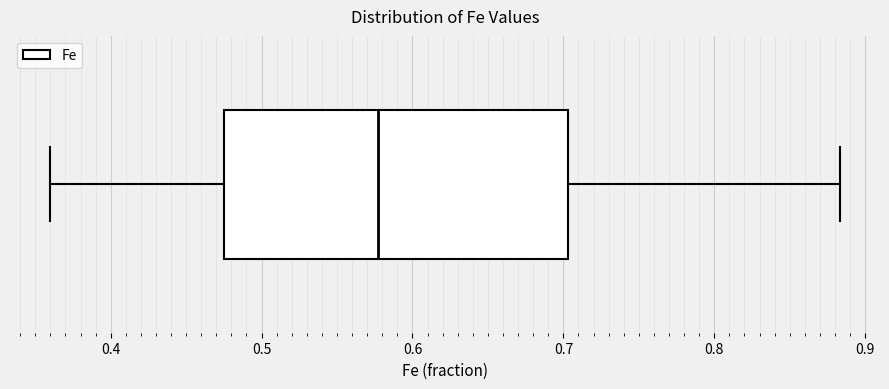

Read this box plot against the x-axis: the position of the median line, the range covered by the box, and the ends of both whiskers. The values are not printed on the chart, so give them approximately, as read against the axis.

median 0.58, box 0.48 to 0.70, whiskers 0.36 to 0.88